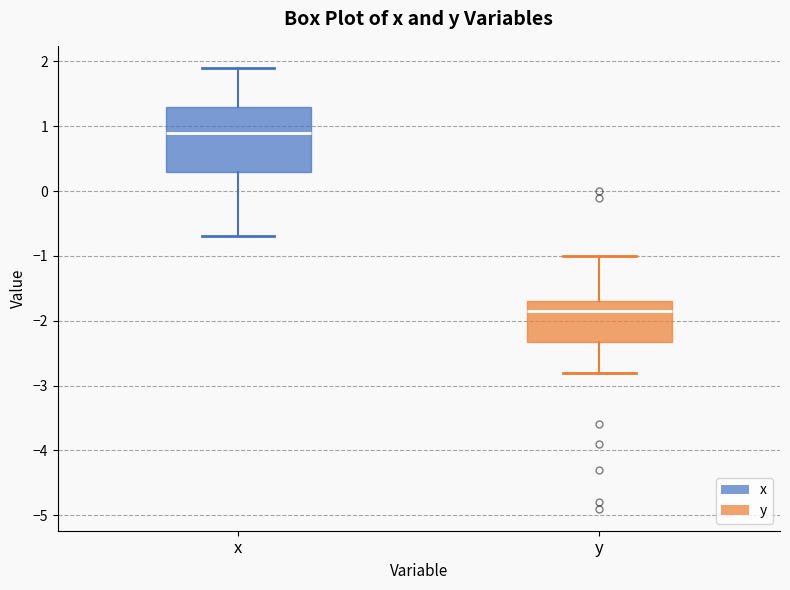

Where is the upper edge of the box for y on the y-axis? The values are not printed on the chart, so give them approximately, as read against the axis.

-1.7